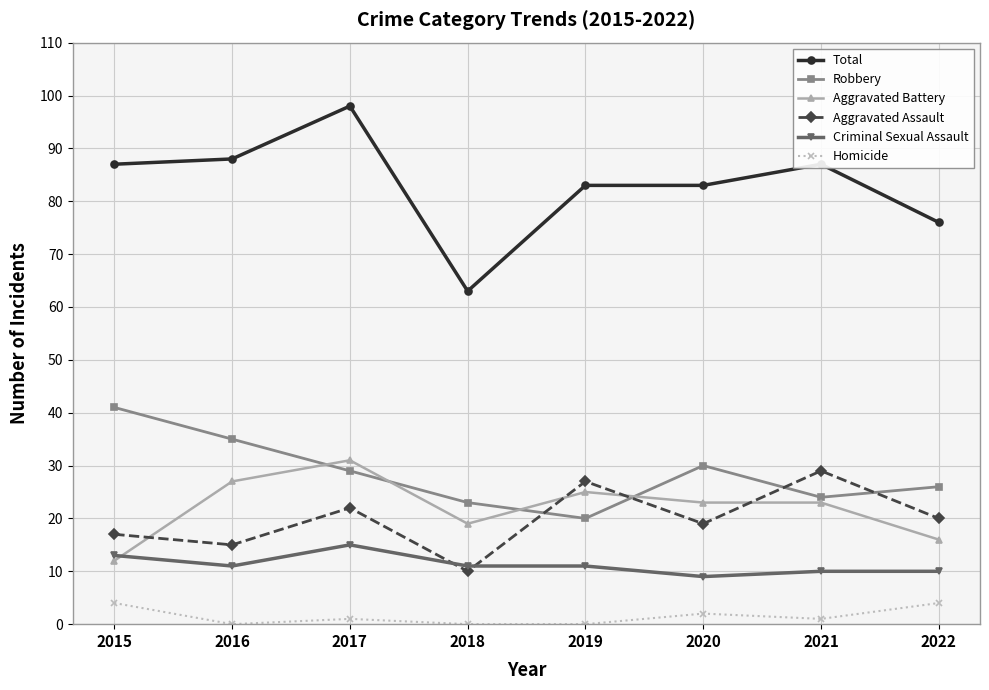

Reading left to right, what are all the values shown in this chart?

Total: 87	88	98	63	83	83	87	76
Robbery: 41	35	29	23	20	30	24	26
Aggravated Battery: 12	27	31	19	25	23	23	16
Aggravated Assault: 17	15	22	10	27	19	29	20
Criminal Sexual Assault: 13	11	15	11	11	9	10	10
Homicide: 4	0	1	0	0	2	1	4